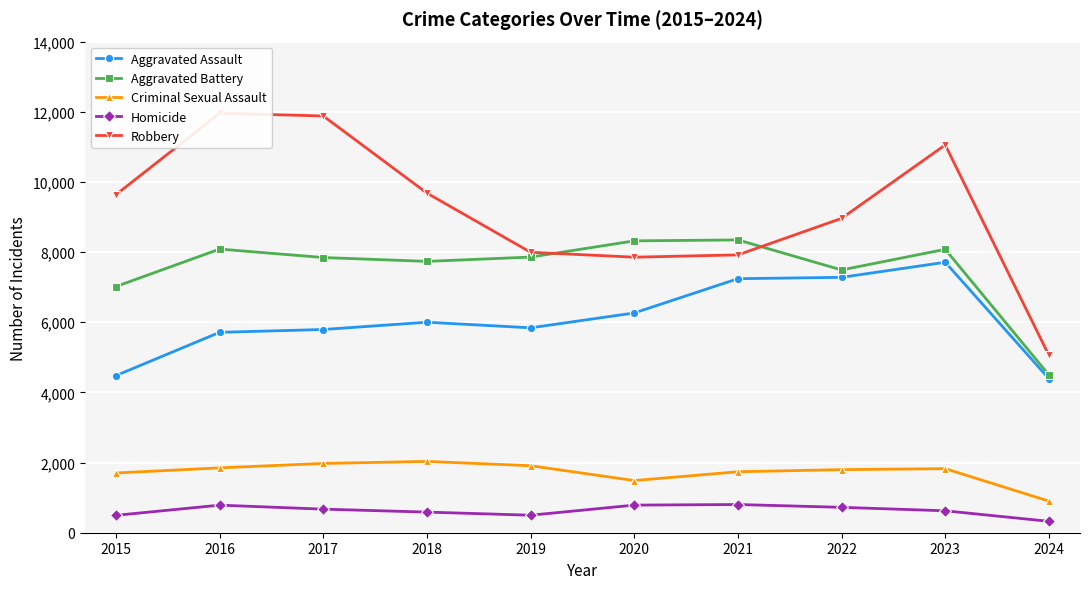

What is the maximum value shown in the chart?

11960